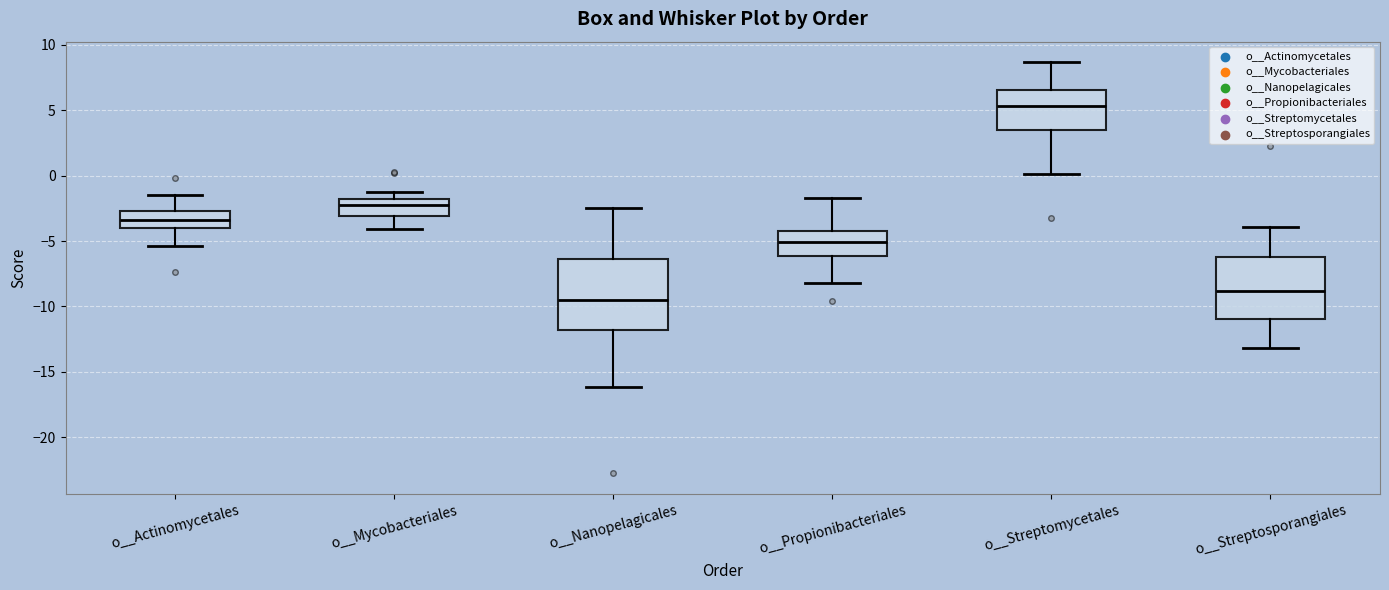

Reading left to right, transcribe this box plot: for each box, give where its median line is, the range the box spans, and where its two whiskers end, as read against the y-axis. The values are not printed on the chart, so give them approximately, as read against the axis.

o__Actinomycetales: median -3.5, box -4.0 to -2.5, whiskers -5.5 to -1.5
o__Mycobacteriales: median -2.0 (just below the box's upper edge), box -3.0 to -2.0, whiskers -4.0 to -1.5
o__Nanopelagicales: median -9.5, box -12.0 to -6.5, whiskers -16.0 to -2.5
o__Propionibacteriales: median -5.0, box -6.0 to -4.0, whiskers -8.0 to -1.5
o__Streptomycetales: median 5.5, box 3.5 to 6.5, whiskers 0.0 to 8.5
o__Streptosporangiales: median -9.0, box -11.0 to -6.0, whiskers -13.0 to -4.0